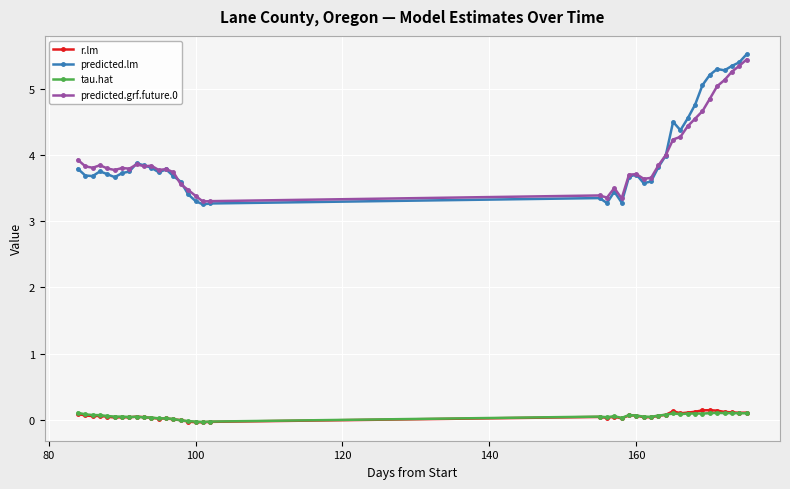

Which series has the widest spread of values?

predicted.lm